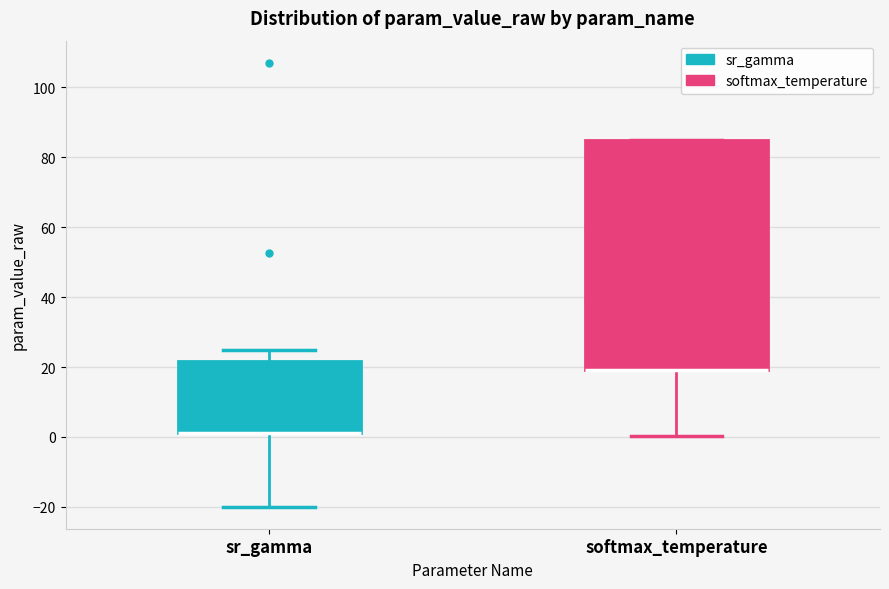

Where is the lower edge of the box for softmax_temperature on the y-axis? The values are not printed on the chart, so give them approximately, as read against the axis.

20